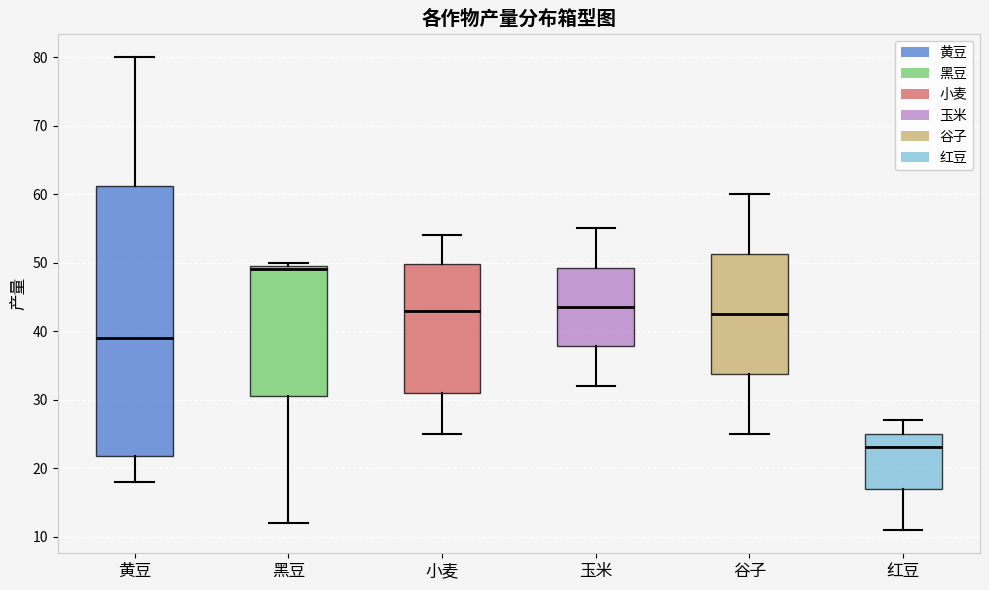

Which box's median line is the highest?

黑豆